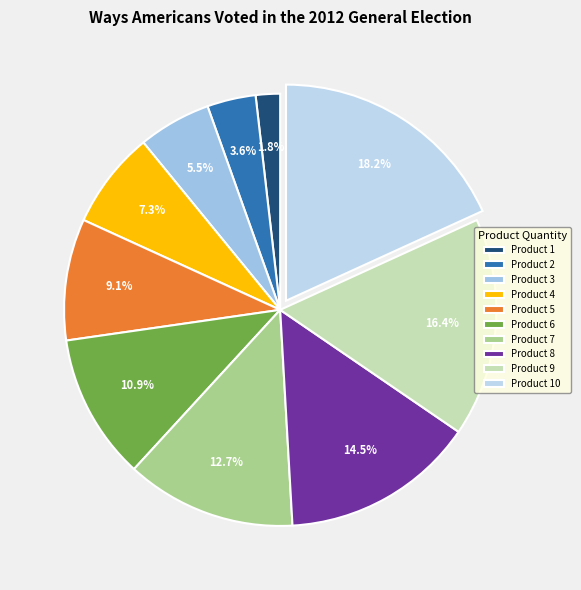

To the nearest percent, what is the average slice percentage?

10%